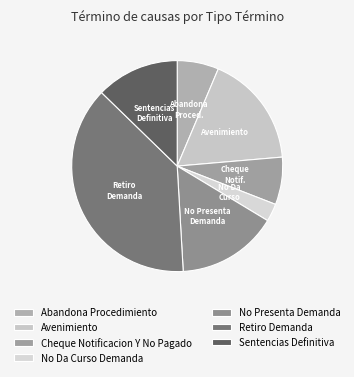

How many slices are in this pie chart?

7